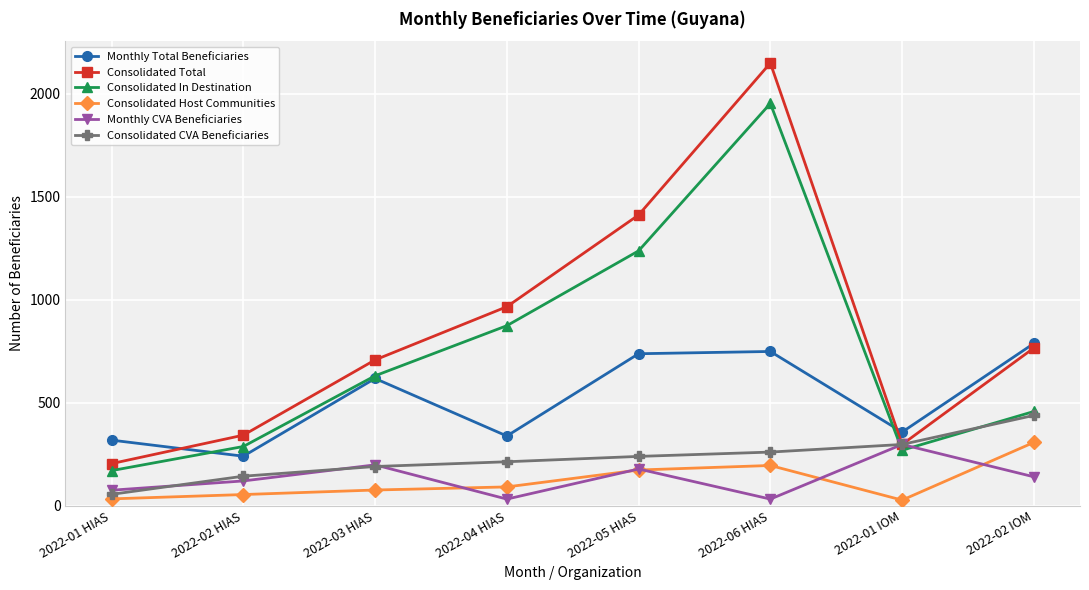

Which series has the widest spread of values?

Consolidated Total